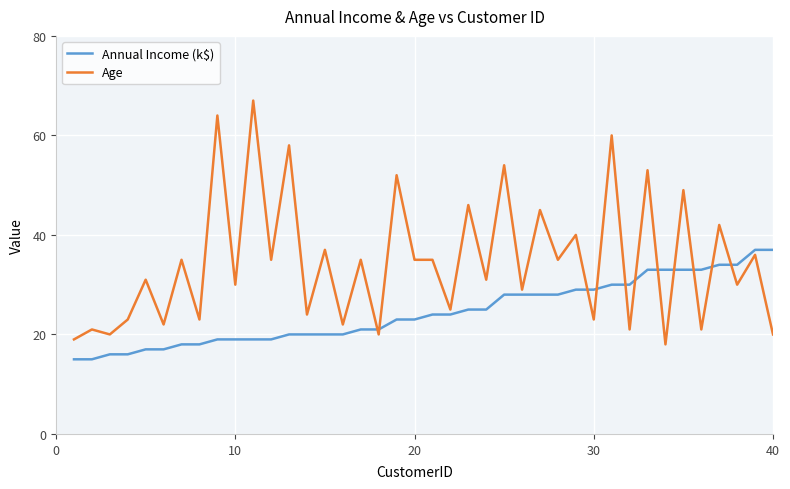

Rank the series by their maximum value, from highest to lowest.

Age, Annual Income (k$)